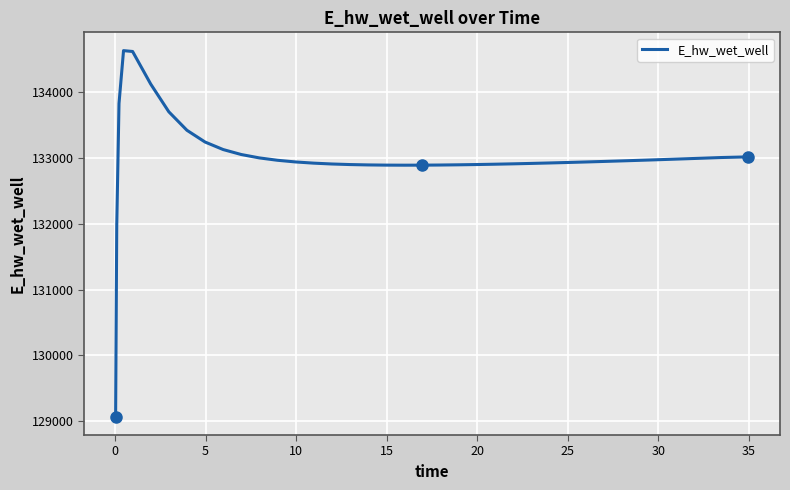

What is the sum of all values?

5319983.6